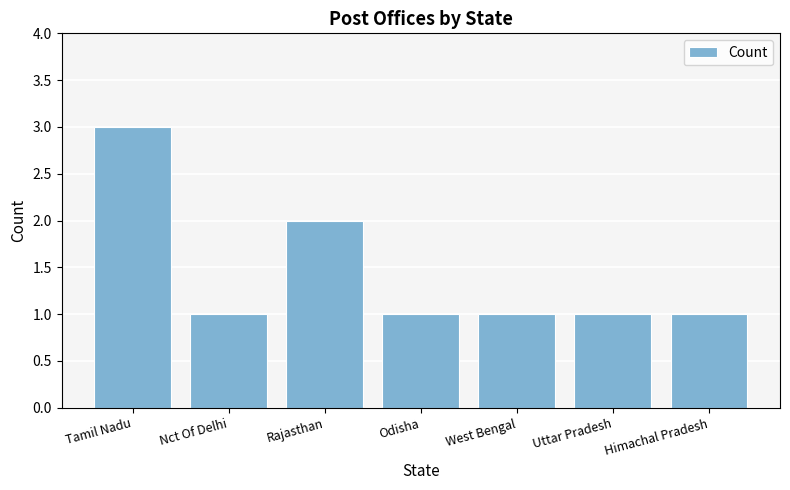

What position from the right is Uttar Pradesh?

2